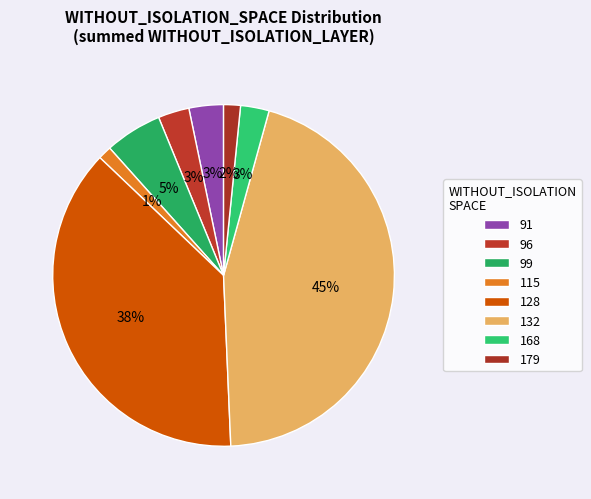

To the nearest percent, what is the difference between the 91 and 132 slice percentages?

42%